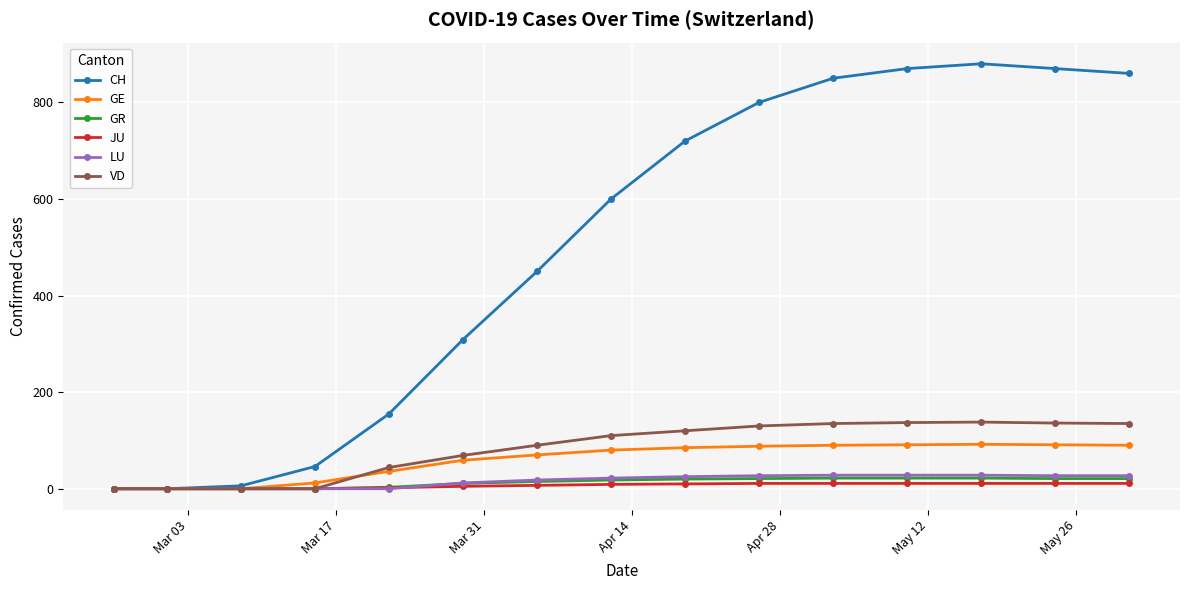

What is the maximum value shown in the chart?

880